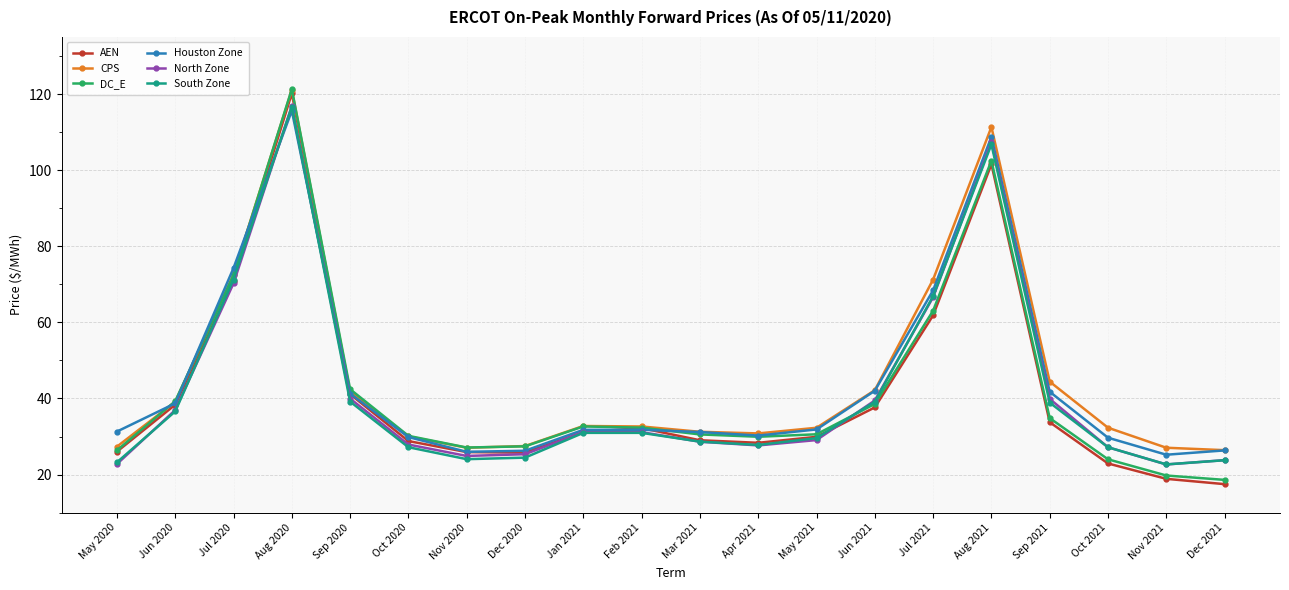

What is the minimum value for DC_E?

18.6